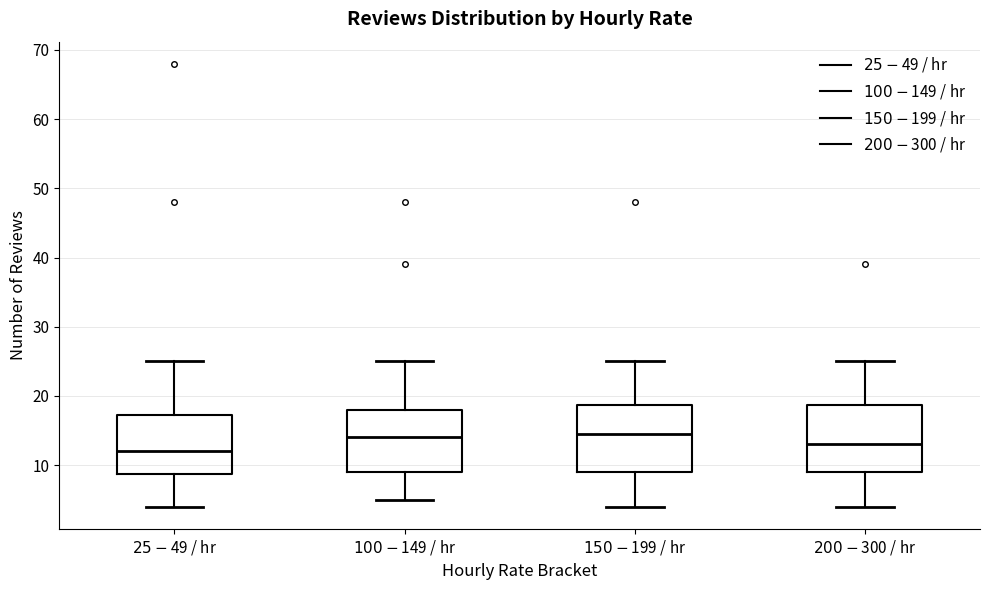

Where does the median line of the box for $200 - $300 / hr sit on the y-axis? The values are not printed on the chart, so give them approximately, as read against the axis.

13